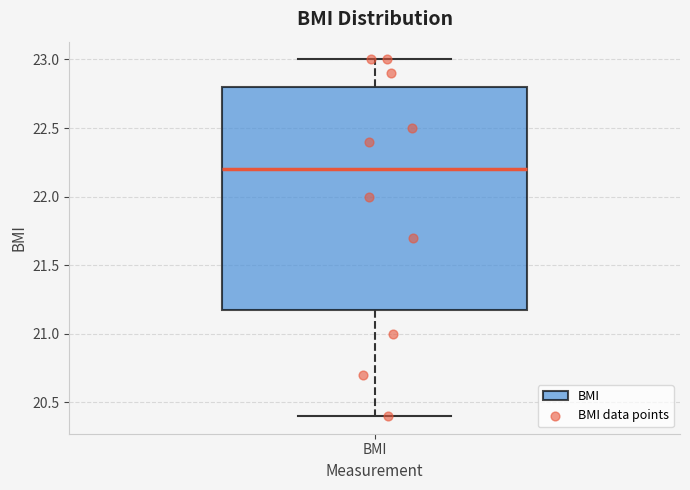

Where does the median line of the box for BMI sit on the y-axis? The values are not printed on the chart, so give them approximately, as read against the axis.

22.2